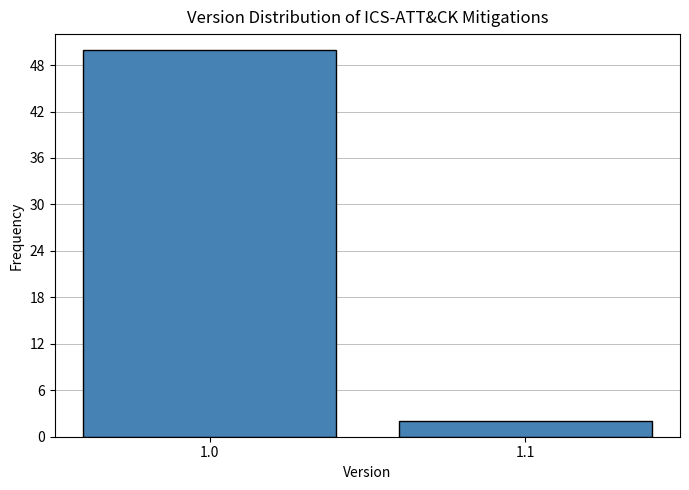

Reading left to right, what are all the values shown in this chart?

1.0=50	1.1=2